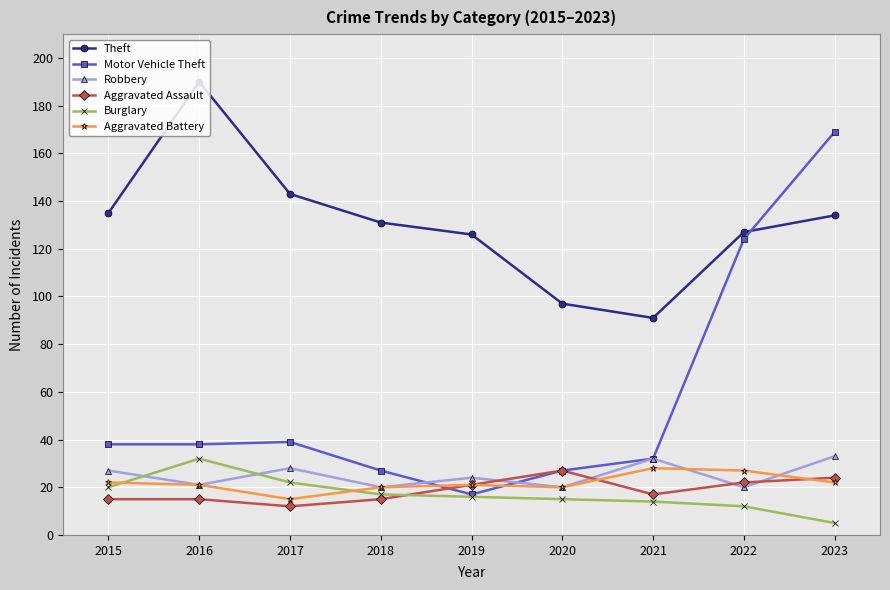

Where does the Robbery series first go above 24?

2015